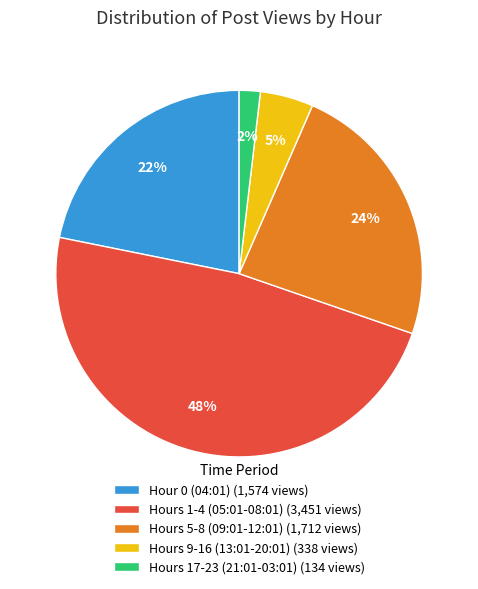

How many segments does this pie chart have?

5